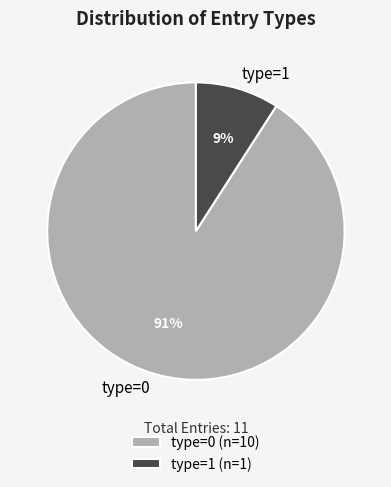

Count the number of slices in the pie.

2